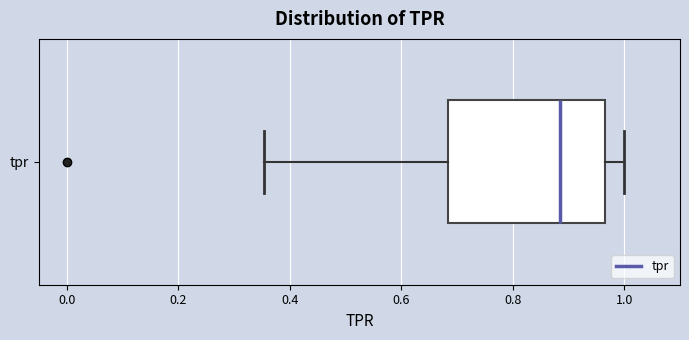

Where does the median line of the box for tpr sit on the x-axis? The values are not printed on the chart, so give them approximately, as read against the axis.

0.88